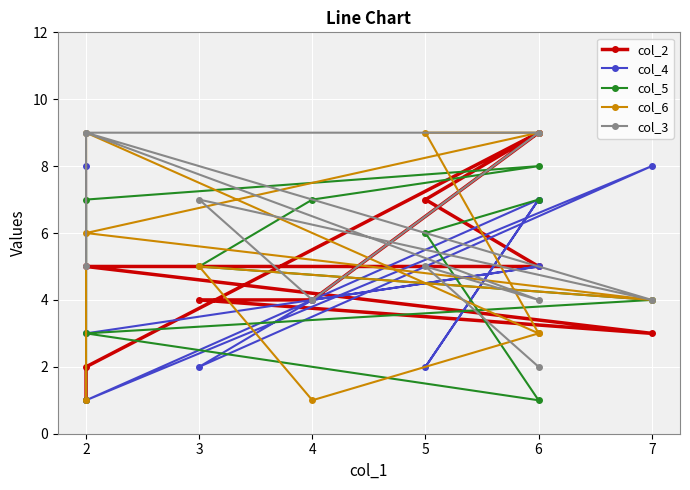

Reading left to right, what are all the values shown in this chart?

col_2: 1	2	9	4	4	3	5	5	7	9
col_4: 8	3	5	4	2	8	1	7	2	7
col_5: 1	7	8	7	5	4	3	1	6	7
col_6: 1	9	3	1	5	4	6	9	9	3
col_3: 5	9	9	4	7	4	9	4	5	2